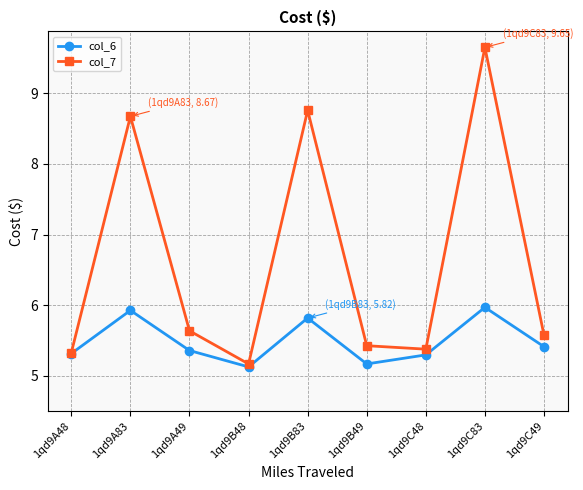

What is the sum of all col_7 values?

59.6